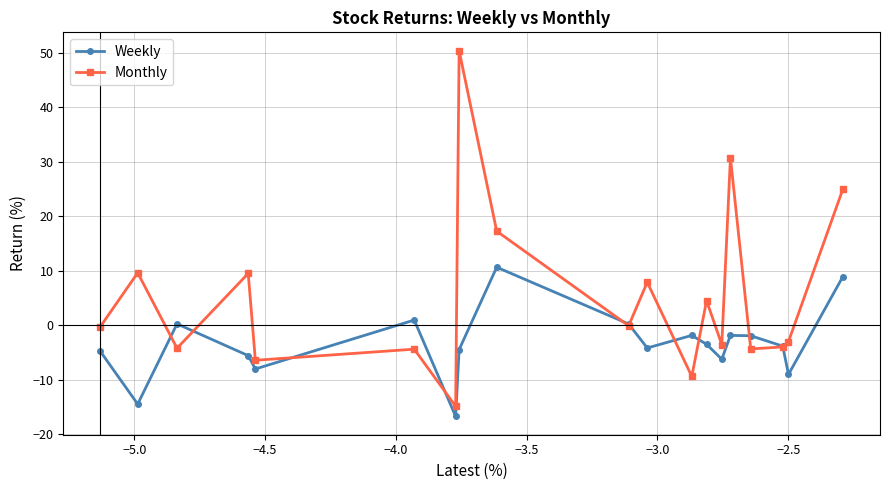

At how many categories does at least one series exceed 47?

1